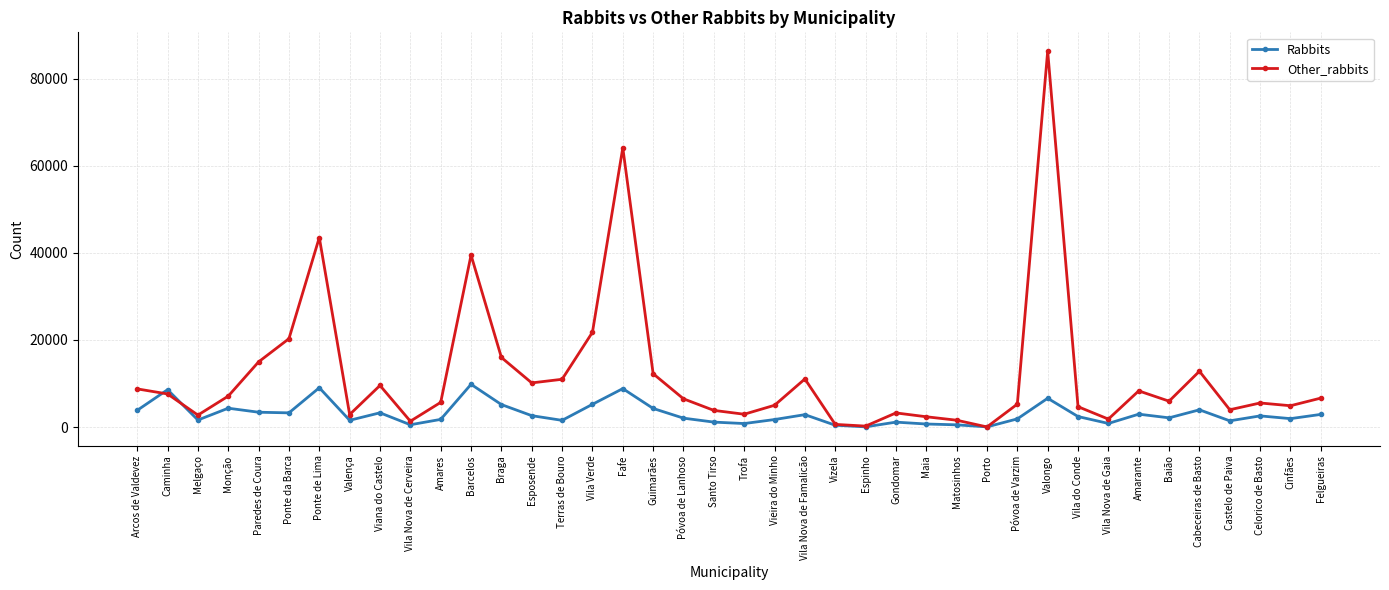

Rank the series at Vila Nova de Gaia from lowest to highest value.

Rabbits, Other_rabbits